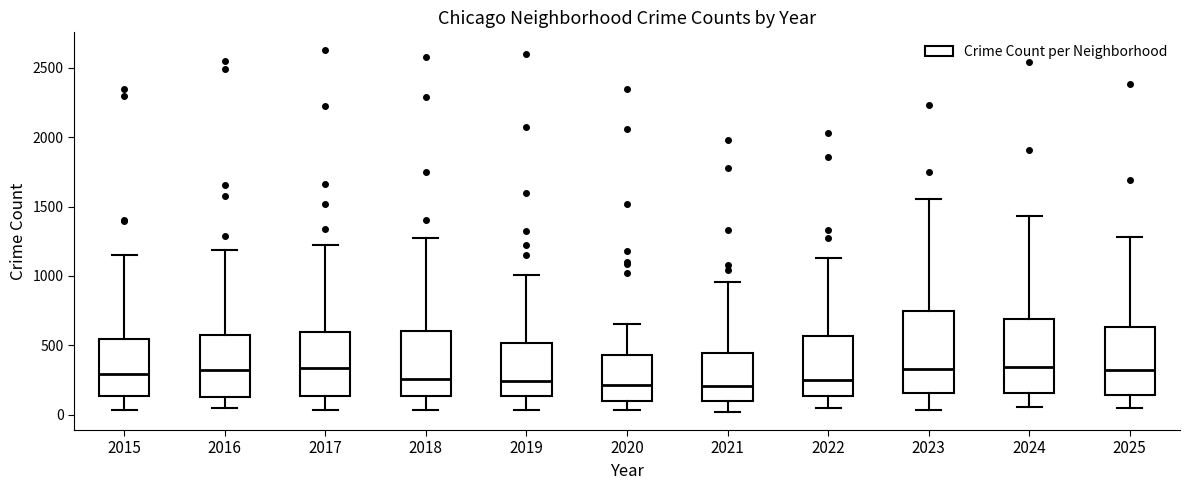

Reading left to right, transcribe this box plot: for each box, give where its median line is, the range the box spans, and where its two whiskers end, as read against the y-axis. The values are not printed on the chart, so give them approximately, as read against the axis.

2015: median 300, box 150 to 550, whiskers 50 to 1150
2016: median 300, box 100 to 550, whiskers 50 to 1200
2017: median 350, box 150 to 600, whiskers 50 to 1200
2018: median 250, box 150 to 600, whiskers 50 to 1250
2019: median 250, box 150 to 500, whiskers 50 to 1000
2020: median 200, box 100 to 450, whiskers 50 to 650
2021: median 200, box 100 to 450, whiskers 0 to 950
2022: median 250, box 150 to 550, whiskers 50 to 1150
2023: median 350, box 150 to 750, whiskers 50 to 1550
2024: median 350, box 150 to 700, whiskers 50 to 1450
2025: median 300, box 150 to 650, whiskers 50 to 1300